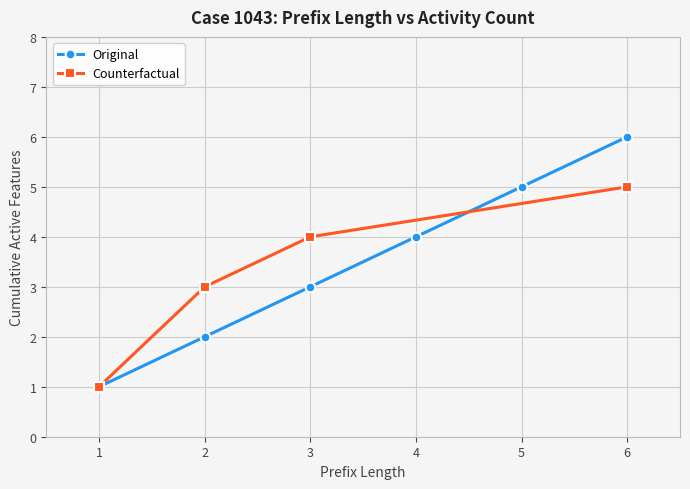

Reading left to right, extract all data points from this chart.

1=1	2=2	3=3	4=4	5=5	6=6